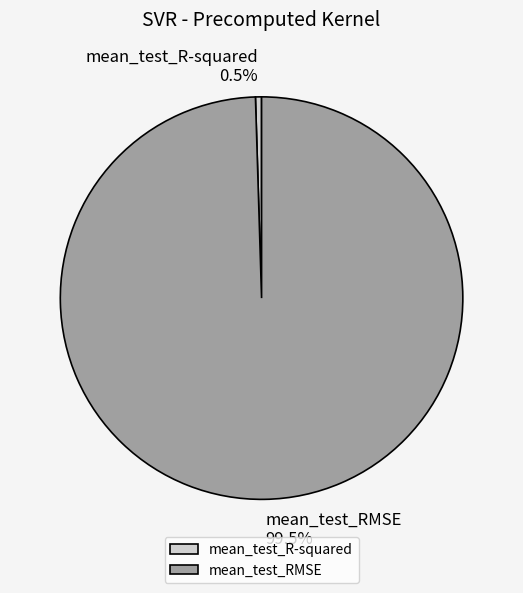

To the nearest percent, what is the average slice percentage?

50%